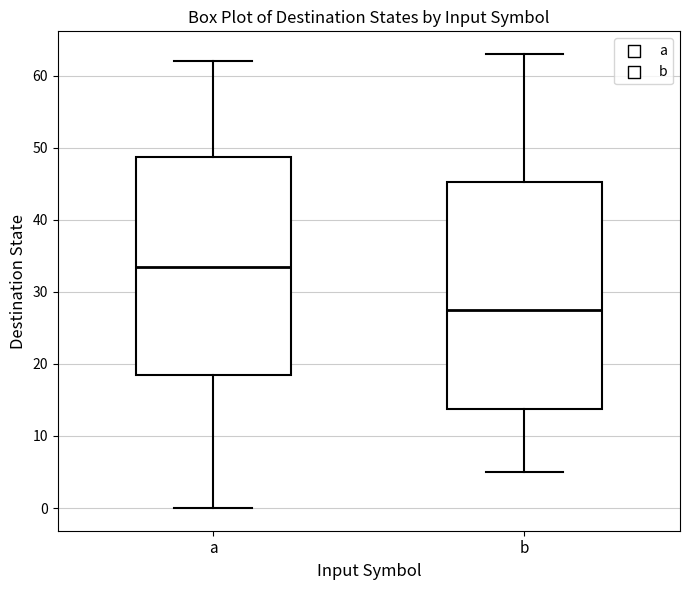

Comparing the boxes themselves (not the whiskers), which one is the tallest?

b